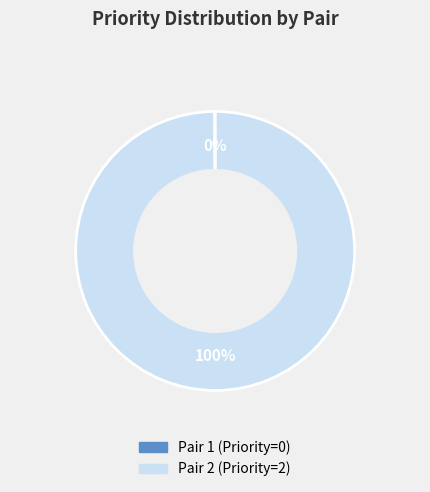

Is there any slice that represents more than half of the pie?

Yes